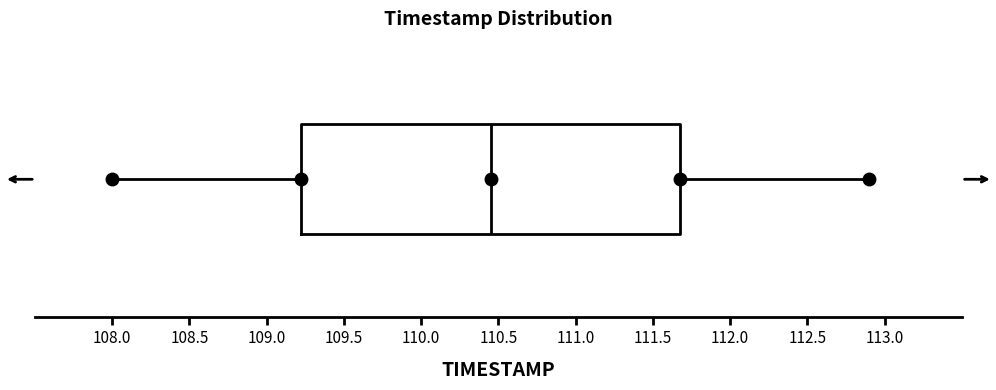

Read this box plot against the x-axis: the position of the median line, the range covered by the box, and the ends of both whiskers. The values are not printed on the chart, so give them approximately, as read against the axis.

median 110.45, box 109.25 to 111.70, whiskers 108.00 to 112.90